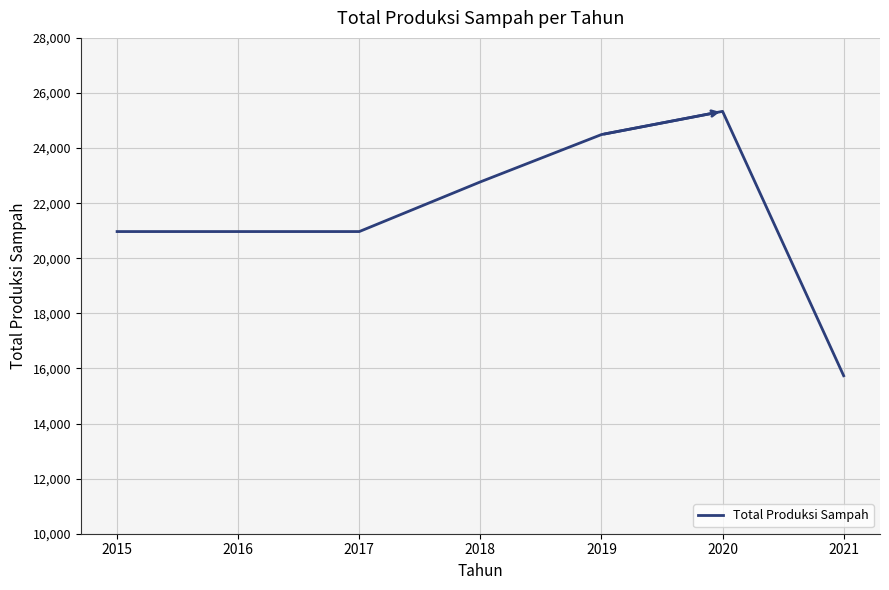

Reading right to left, transcribe all the data shown in this chart.

15735.4	25333.0	24490.6	22772.9	20969.3	20969.3	20969.3